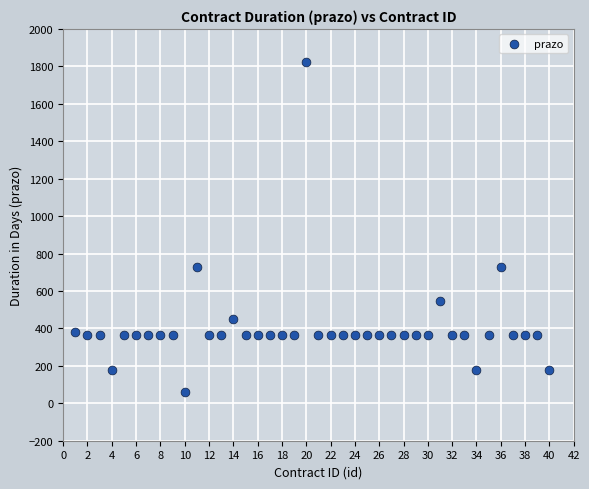

What is the range of Y values (max minus min)?

1766